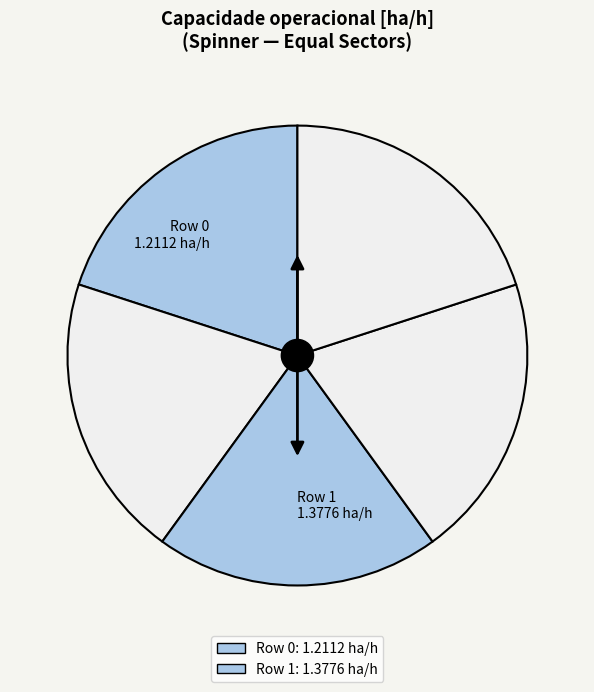

How many slices are in this pie chart?

5